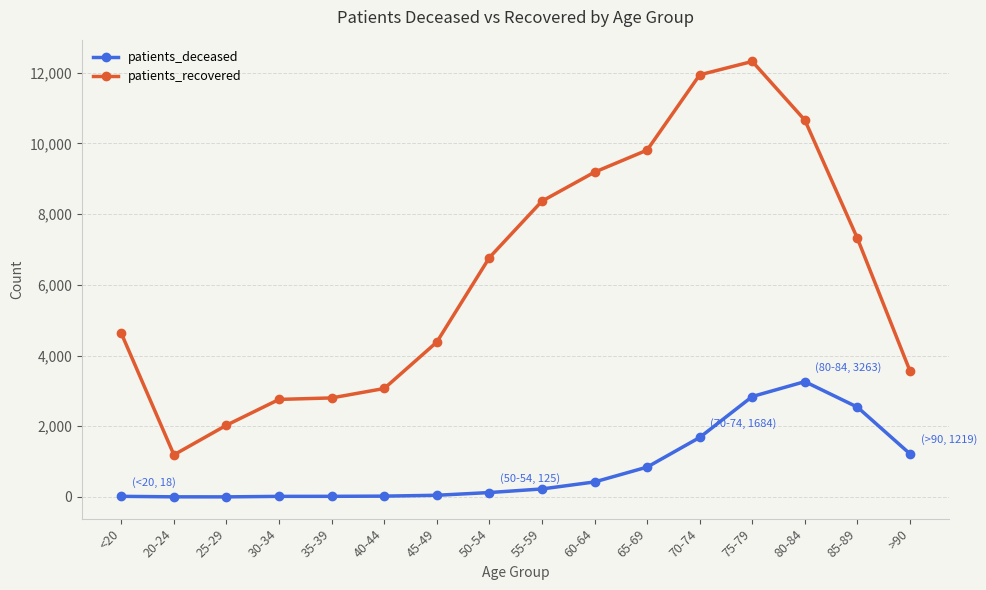

Does the chart display data point markers on the line(s)?

Yes